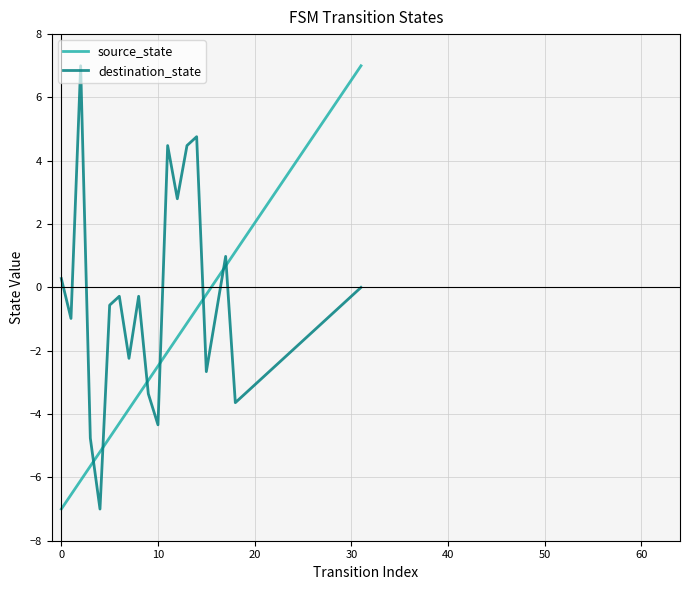

Which series has the largest total across all categories?

source_state